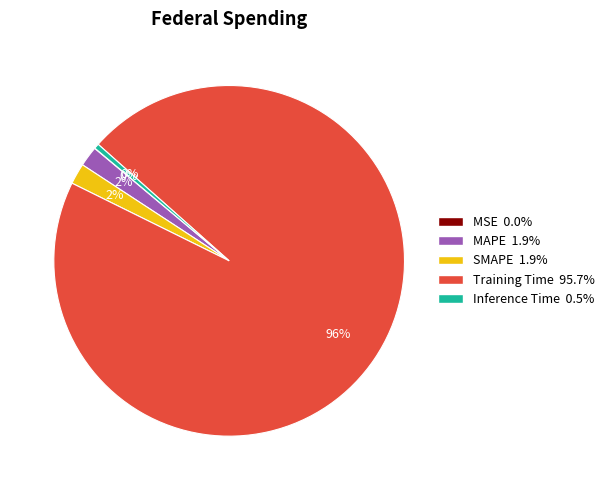

Is there any slice that represents more than half of the pie?

Yes